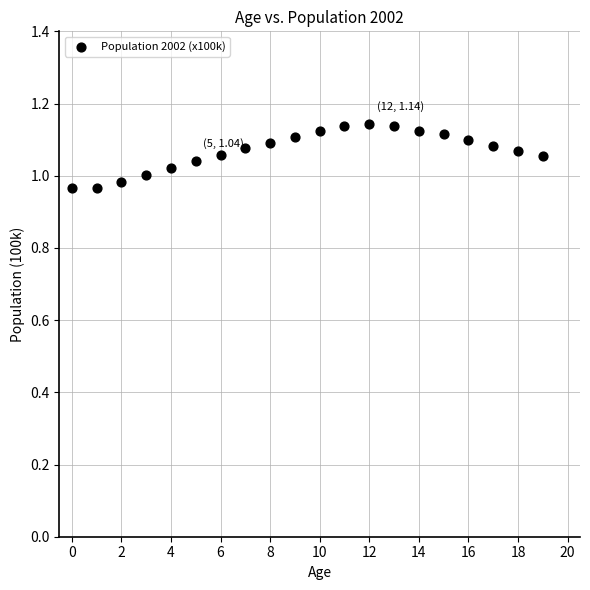

Count the number of points in this scatter plot.

20